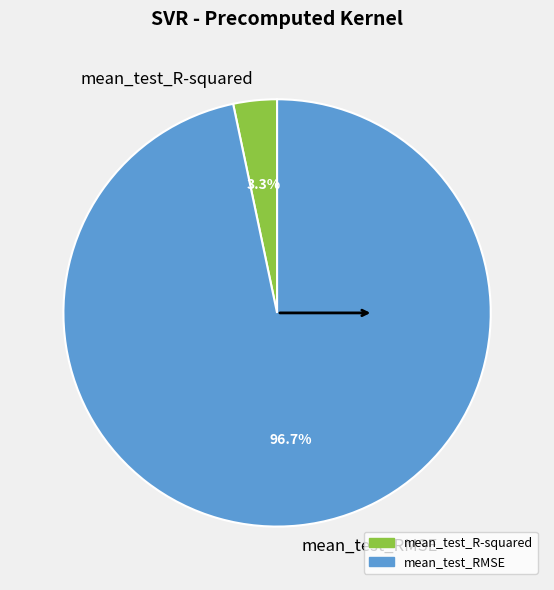

Which category has the smallest portion of the pie?

mean_test_R-squared